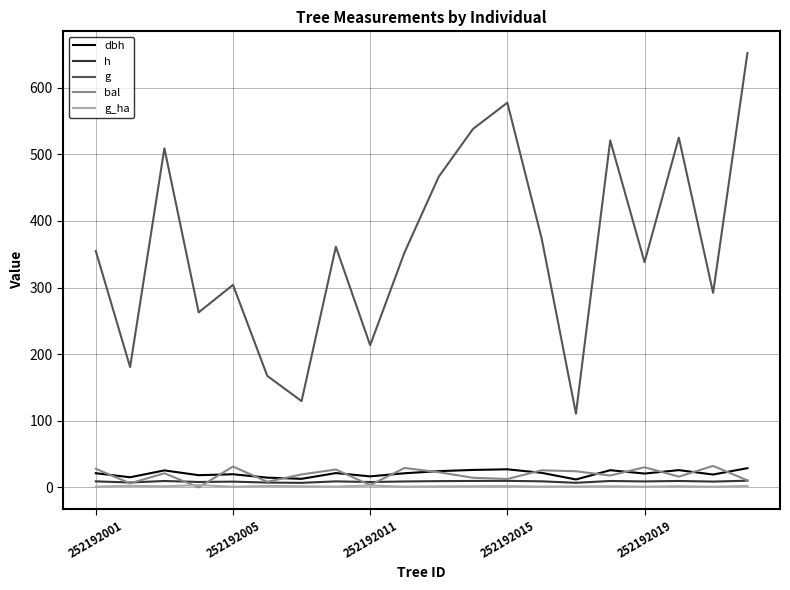

What are all the series names shown in the legend?

dbh, h, g, bal, g_ha